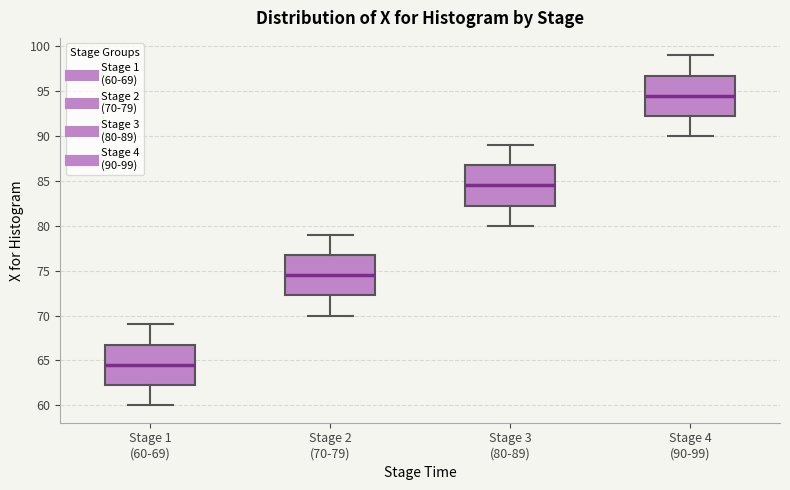

Reading left to right, transcribe this box plot: for each box, give where its median line is, the range the box spans, and where its two whiskers end, as read against the y-axis. The values are not printed on the chart, so give them approximately, as read against the axis.

Stage 1 (60-69): median 64.5, box 62.5 to 67.0, whiskers 60.0 to 69.0
Stage 2 (70-79): median 74.5, box 72.5 to 77.0, whiskers 70.0 to 79.0
Stage 3 (80-89): median 84.5, box 82.5 to 87.0, whiskers 80.0 to 89.0
Stage 4 (90-99): median 94.5, box 92.5 to 97.0, whiskers 90.0 to 99.0